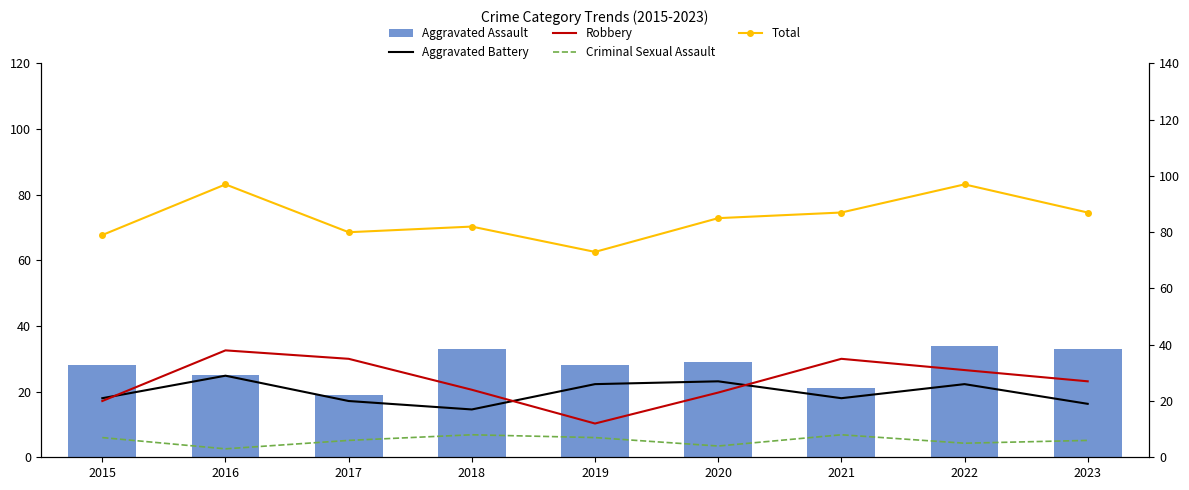

What is the difference between the Aggravated Battery values at 2015 and 2019?

5